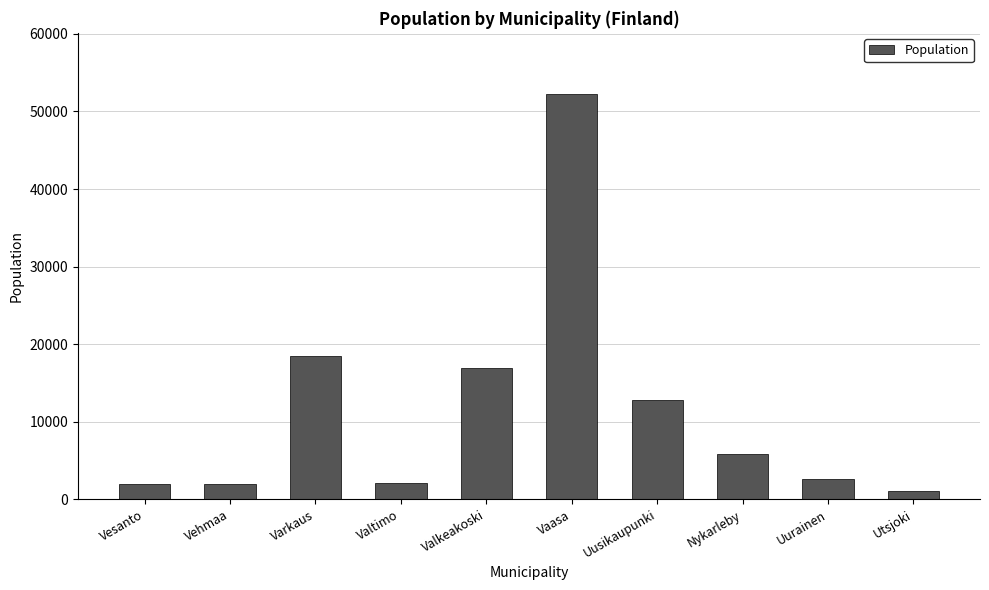

What is the value of the 9th bar from the left?

2561